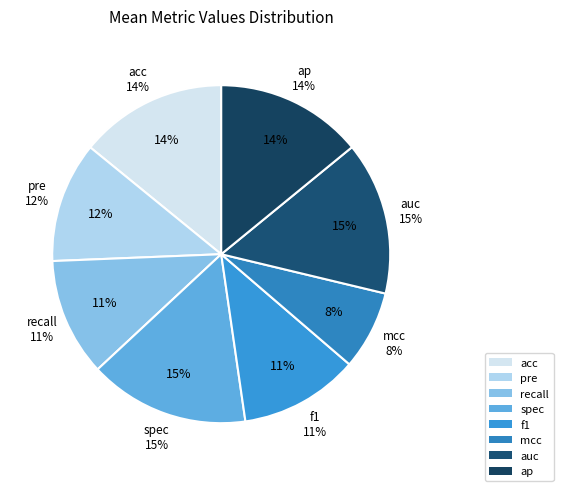

To the nearest percent, what is the average slice percentage?

12%